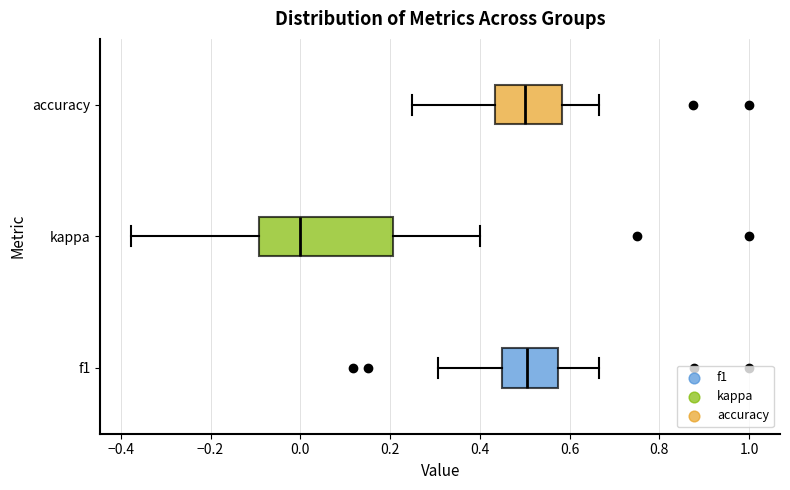

Reading bottom to top, transcribe this box plot: for each box, give where its median line is, the range the box spans, and where its two whiskers end, as read against the x-axis. The values are not printed on the chart, so give them approximately, as read against the axis.

f1: median 0.50, box 0.46 to 0.58, whiskers 0.30 to 0.66
kappa: median 0.00, box -0.10 to 0.20, whiskers -0.38 to 0.40
accuracy: median 0.50, box 0.44 to 0.58, whiskers 0.26 to 0.66